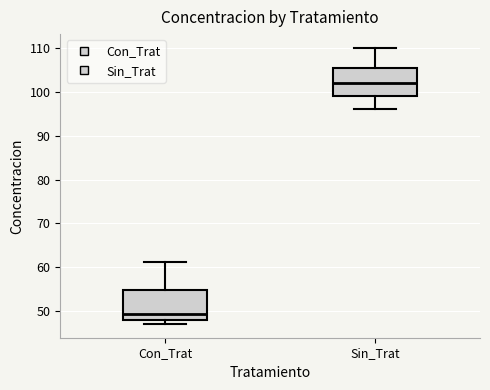

Where is the upper edge of the box for Con_Trat on the y-axis? The values are not printed on the chart, so give them approximately, as read against the axis.

55